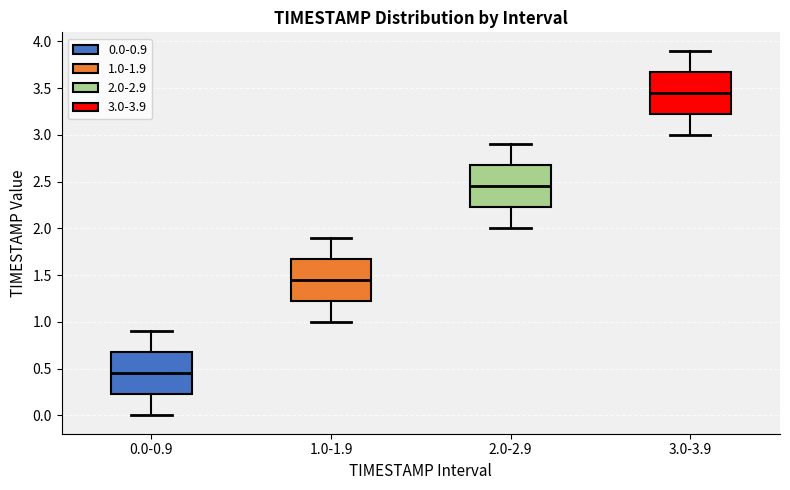

Reading left to right, read every box against the y-axis: the position of its median line, the range the box covers, and the ends of its whiskers. The values are not printed on the chart, so give them approximately, as read against the axis.

0.0-0.9: median 0.45, box 0.25 to 0.70, whiskers 0.00 to 0.90
1.0-1.9: median 1.45, box 1.25 to 1.70, whiskers 1.00 to 1.90
2.0-2.9: median 2.45, box 2.25 to 2.70, whiskers 2.00 to 2.90
3.0-3.9: median 3.45, box 3.25 to 3.70, whiskers 3.00 to 3.90